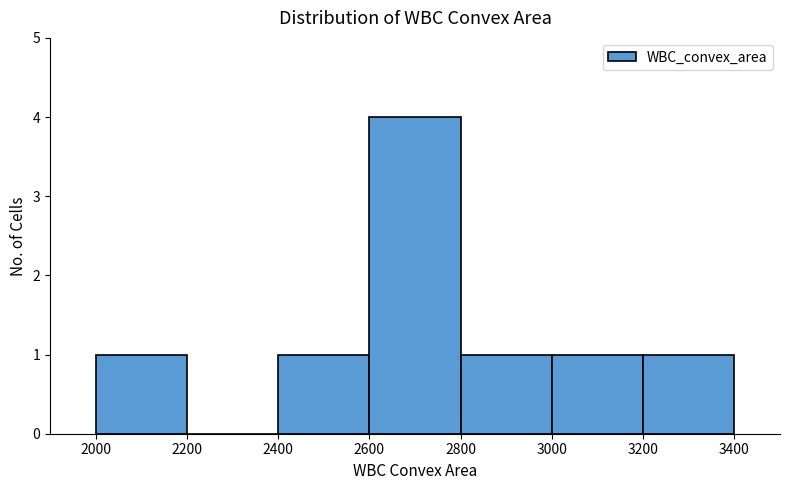

Reading left to right, list every bar in this chart as the range it spans on the x-axis followed by its height. The values are not printed on the chart, so give them approximately, as read against the axis.

2000 to 2200: 1
2200 to 2400: 0
2400 to 2600: 1
2600 to 2800: 4
2800 to 3000: 1
3000 to 3200: 1
3200 to 3400: 1